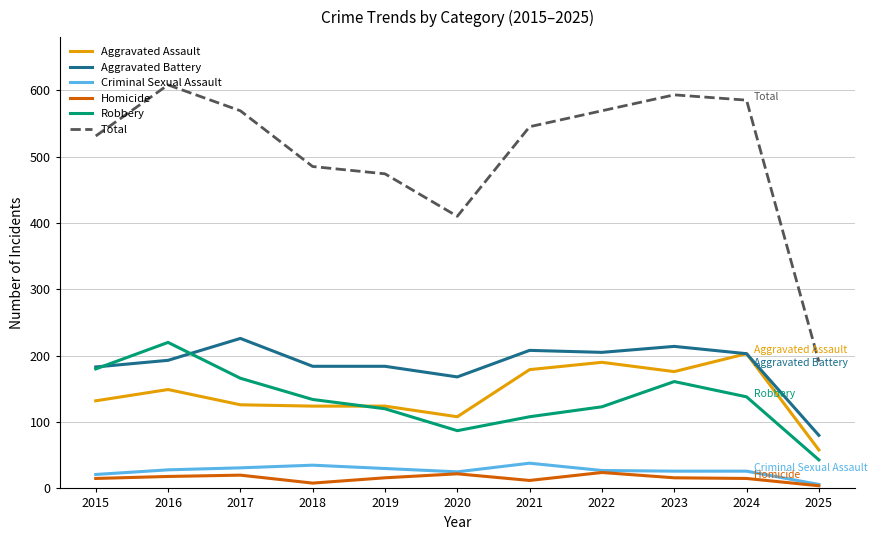

At 2021, list the series in order from largest to smallest.

Total, Aggravated Battery, Aggravated Assault, Robbery, Criminal Sexual Assault, Homicide